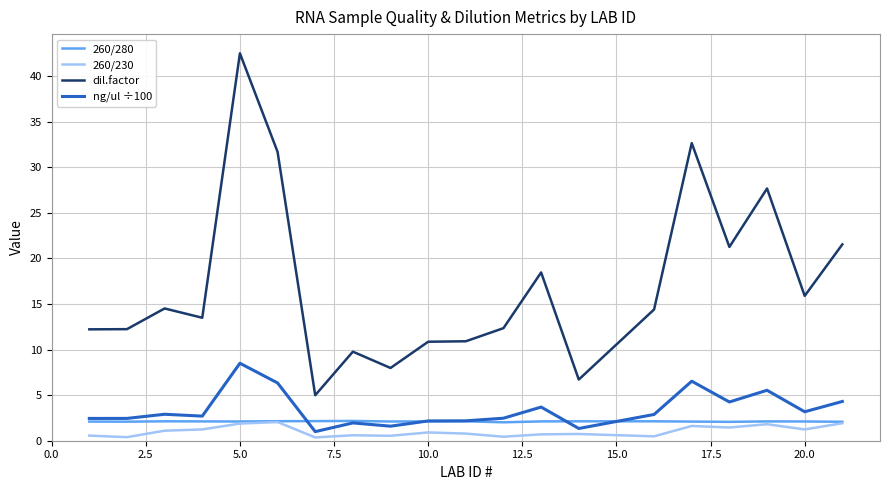

True or false: ng/ul ÷100 and dil.factor intersect in this chart.

False